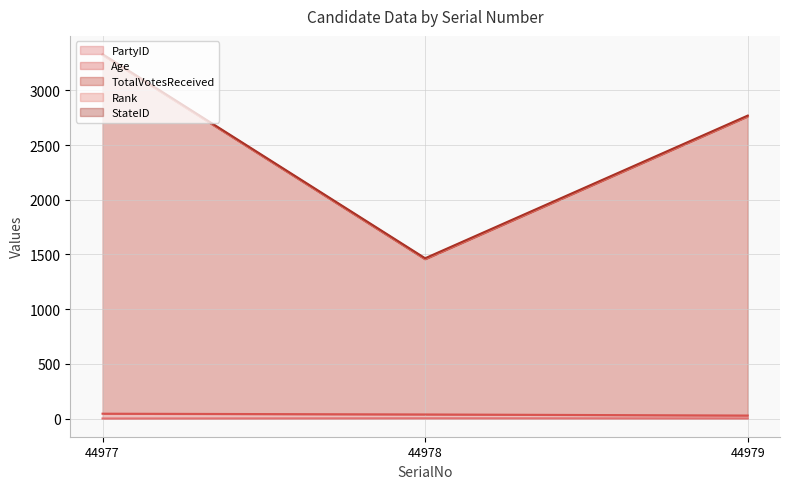

At which category is the sum across all series the highest?

44977